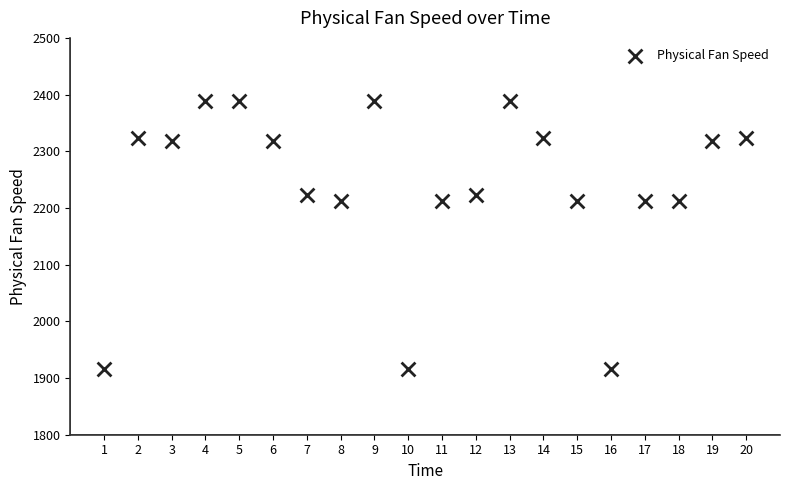

What is the range of X values (max minus min)?

19.0